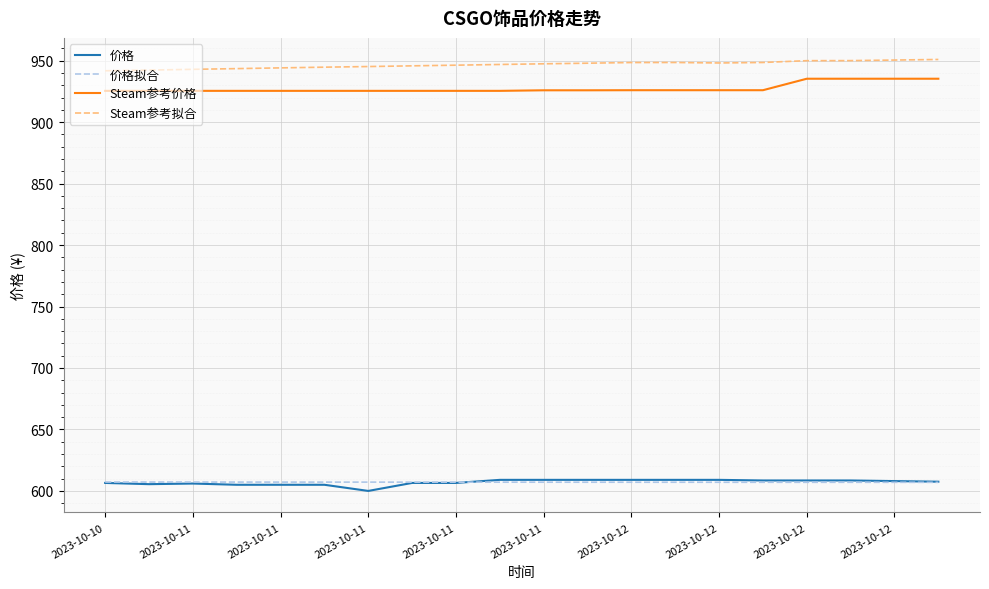

What is the lowest value of the 价格 series?

600.0